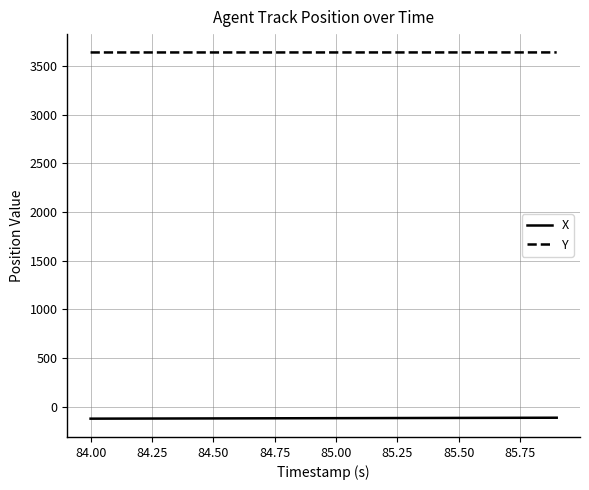

List the series in order of their overall mean, highest first.

Y, X